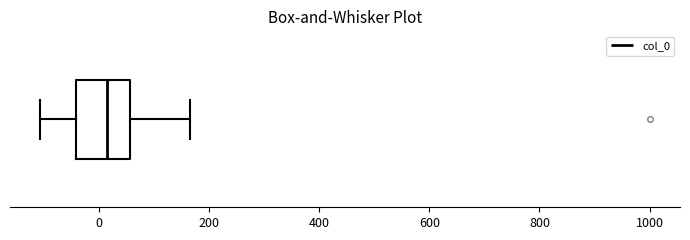

Read this box plot against the x-axis: the position of the median line, the range covered by the box, and the ends of both whiskers. The values are not printed on the chart, so give them approximately, as read against the axis.

median 20, box -40 to 60, whiskers -100 to 160